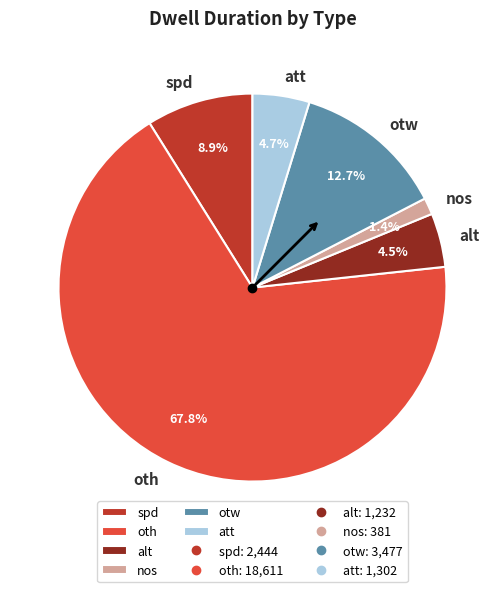

How much of the chart is everything except alt?

95.5%